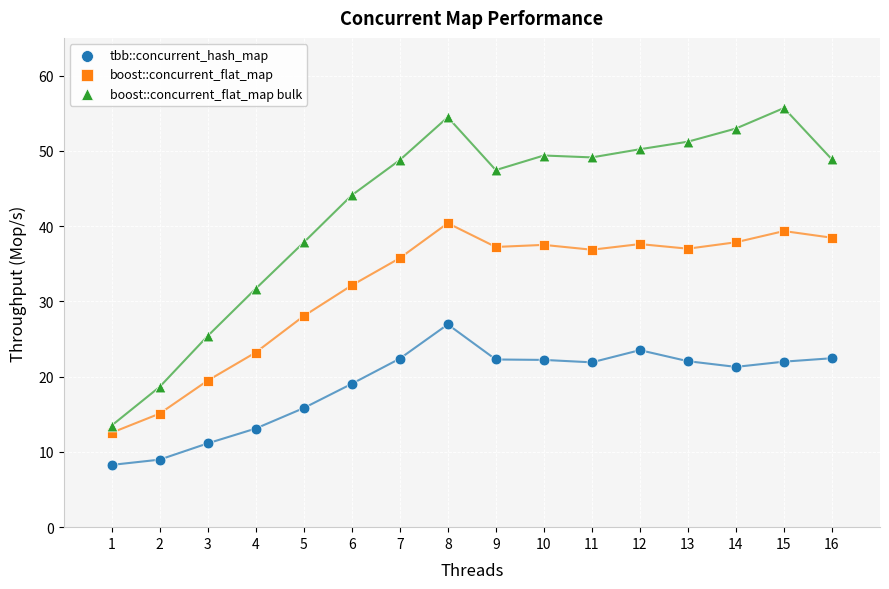

Which series reaches the minimum Y coordinate?

tbb::concurrent_hash_map